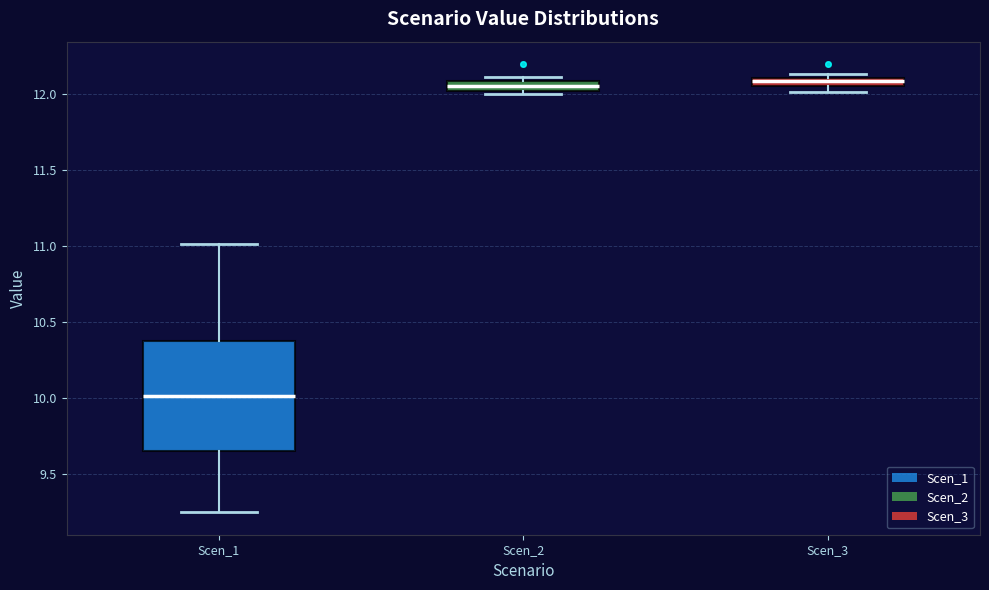

Where is the upper edge of the box for Scen_3 on the y-axis? The values are not printed on the chart, so give them approximately, as read against the axis.

12.10